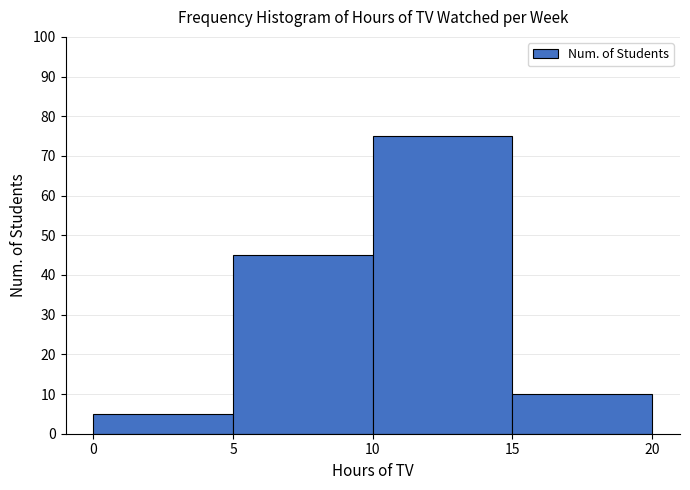

Reading left to right, transcribe this chart: for each bar, give the range it covers on the x-axis and its height. The values are not printed on the chart, so give them approximately, as read against the axis.

0 to 5: 5
5 to 10: 45
10 to 15: 75
15 to 20: 10